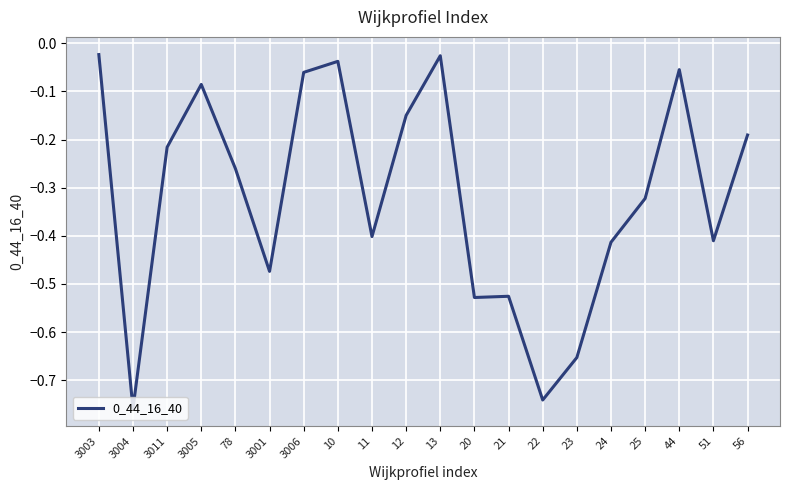

What is the change in value from 78 to 12?

+0.1